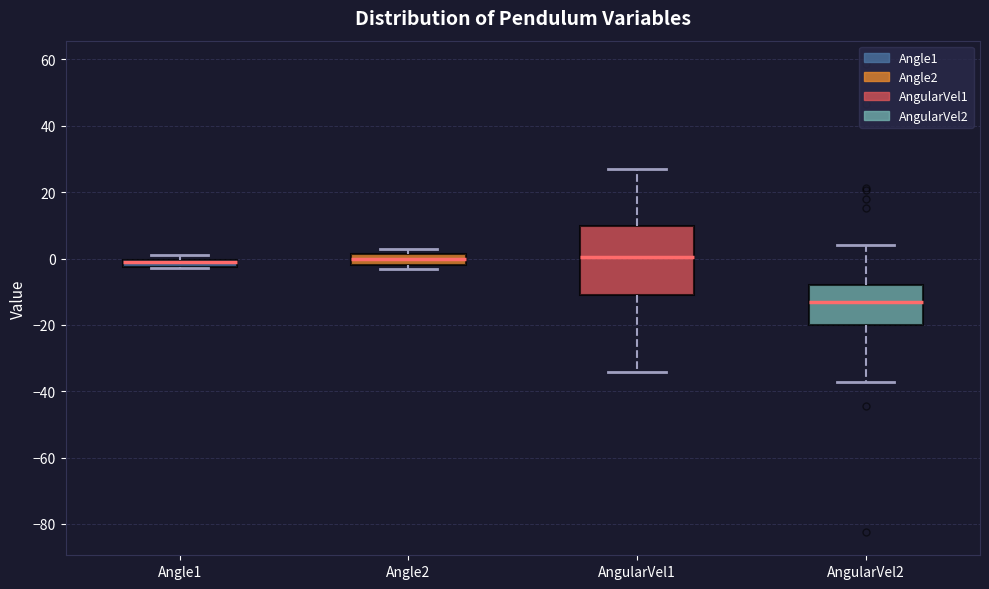

Which box is the tallest, from its lower edge to its upper edge?

AngularVel1